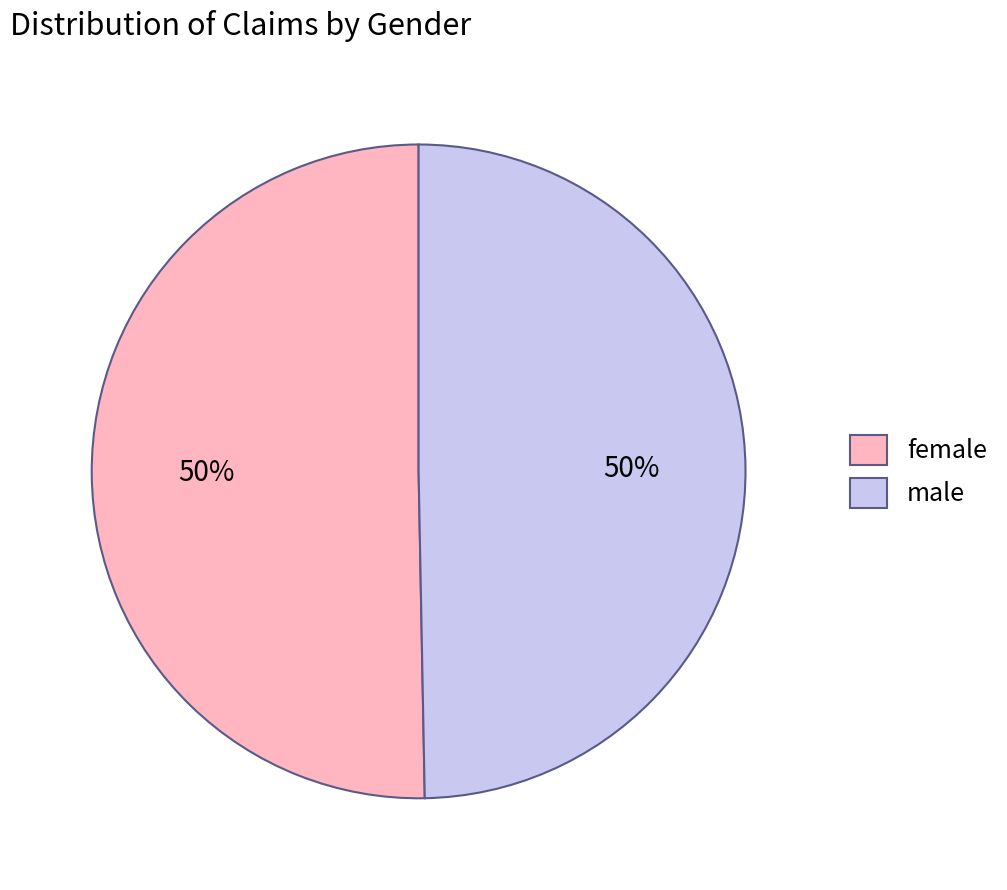

Combined, do female and male account for over 50%?

Yes